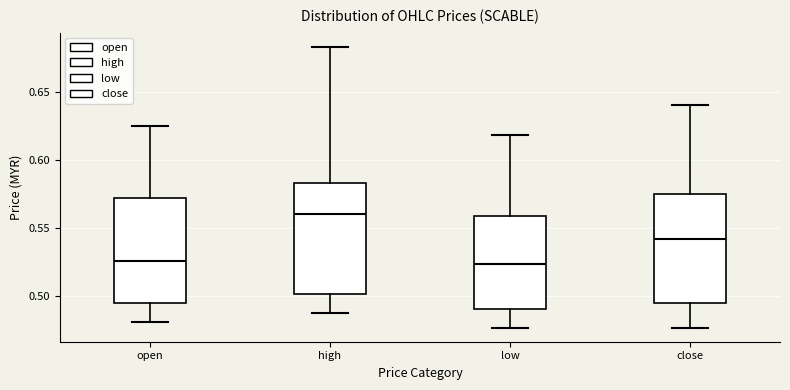

Where does the upper whisker of the box for high end on the y-axis? The values are not printed on the chart, so give them approximately, as read against the axis.

0.685